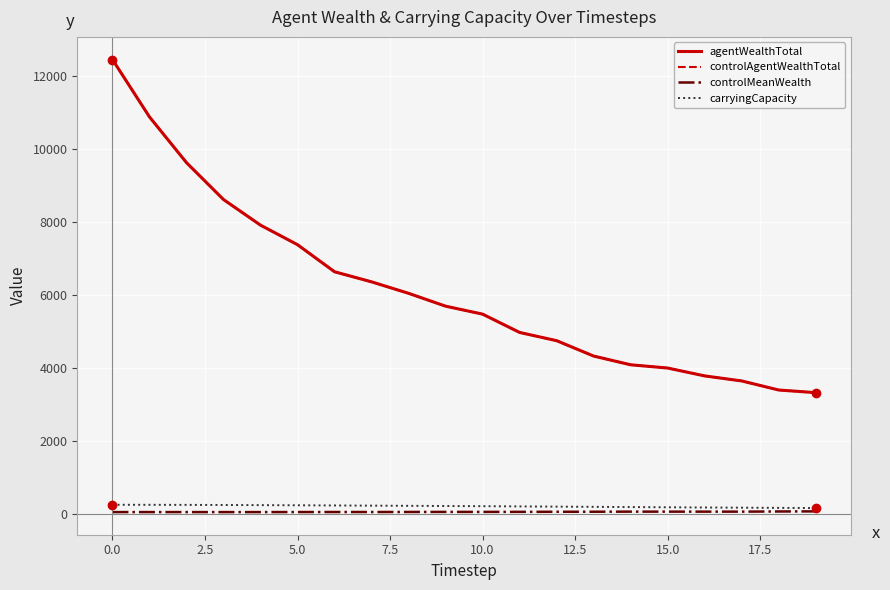

True or false: controlAgentWealthTotal and controlMeanWealth cross at least once.

False